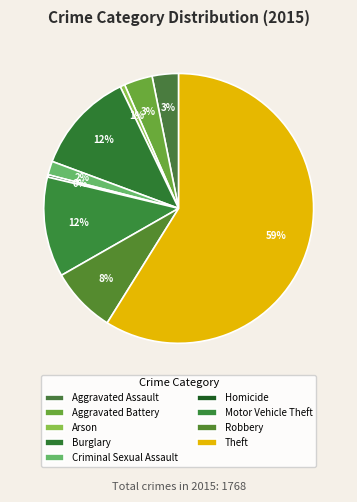

Which slice is the largest?

Theft